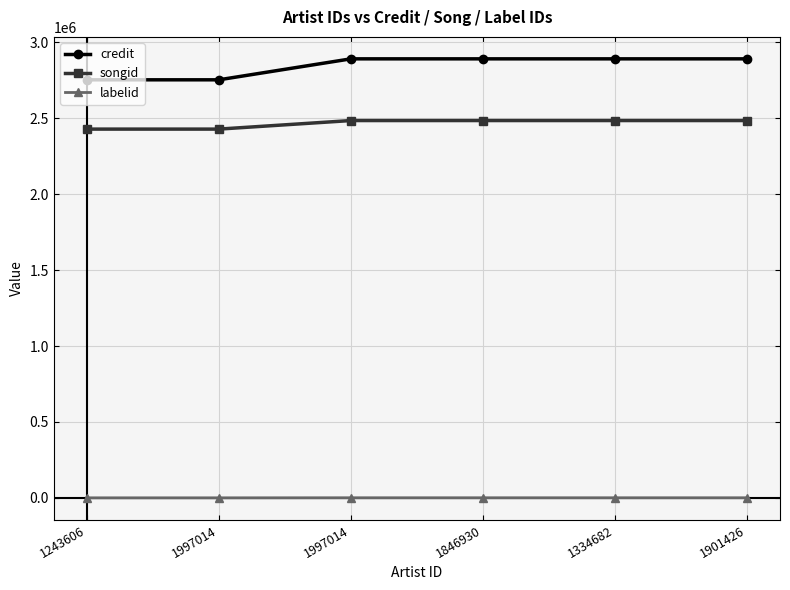

How many categories are shown in the chart?

6